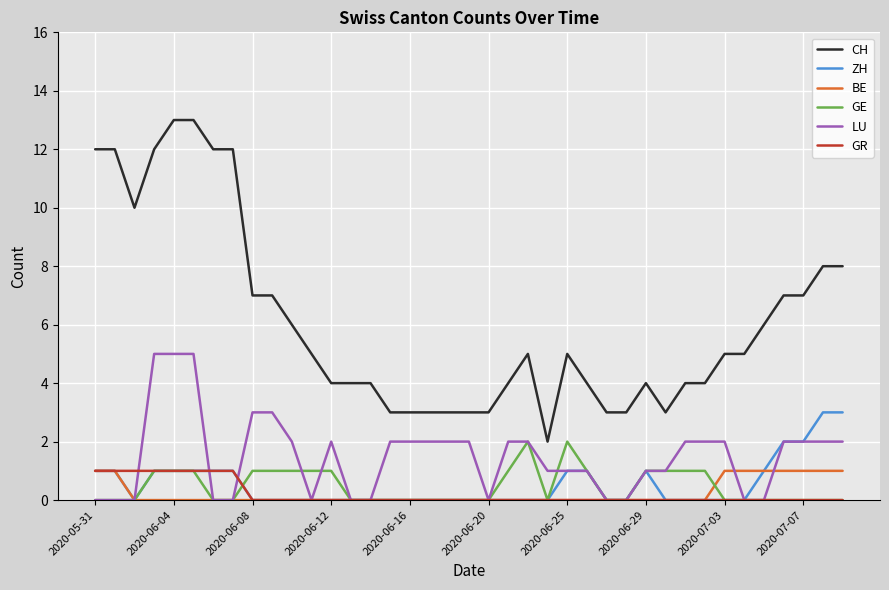

Which series has the largest range (max minus min)?

CH